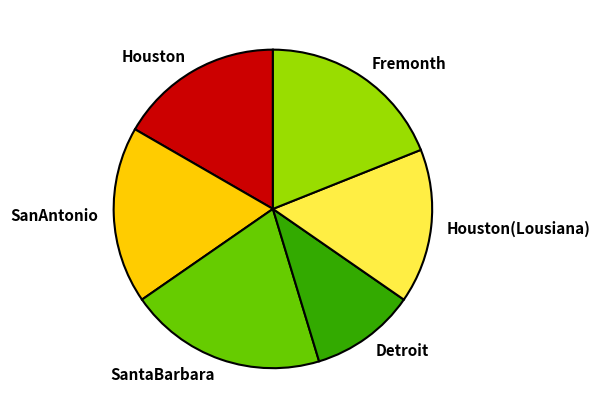

Count the number of slices in the pie.

6